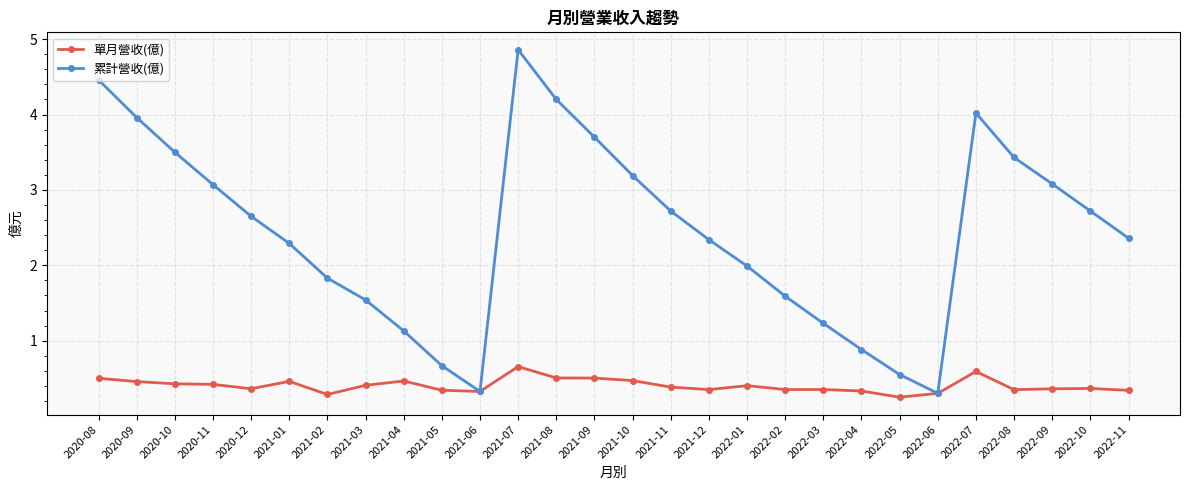

Which series has the largest total across all categories?

累計營收(億)